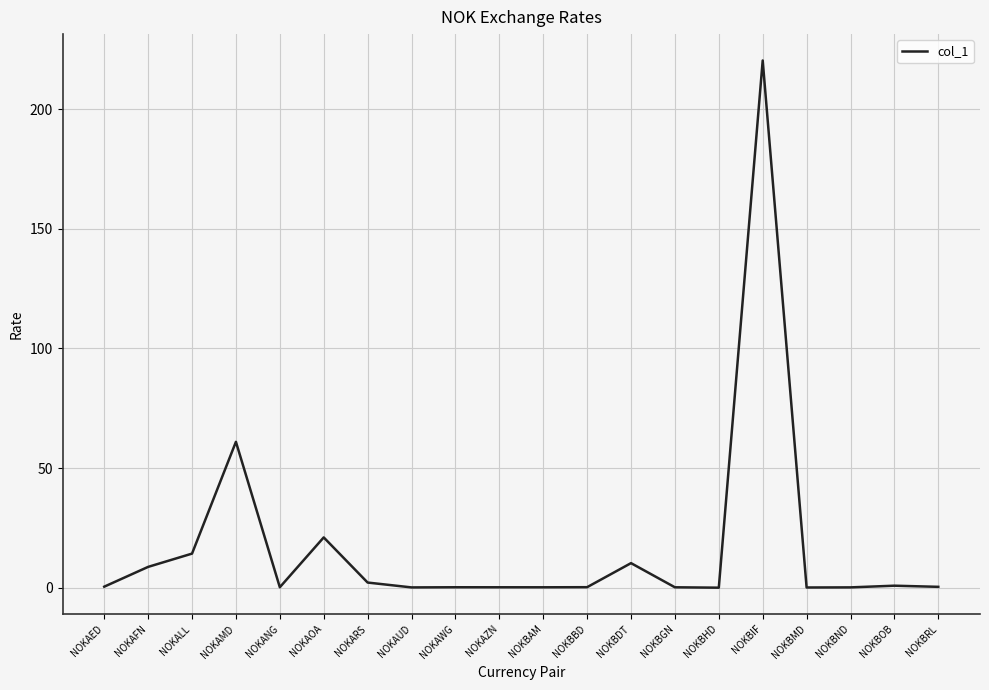

Which label corresponds to the largest value in the chart?

NOKBIF